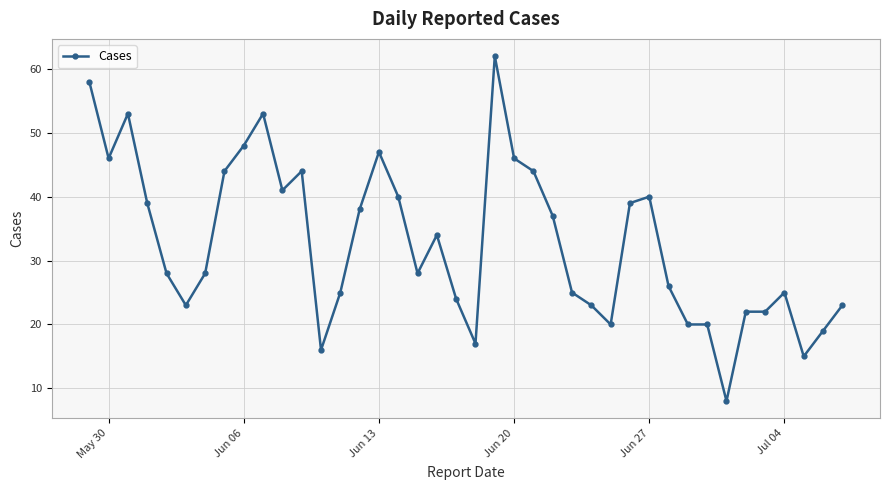

What is the average value?

33